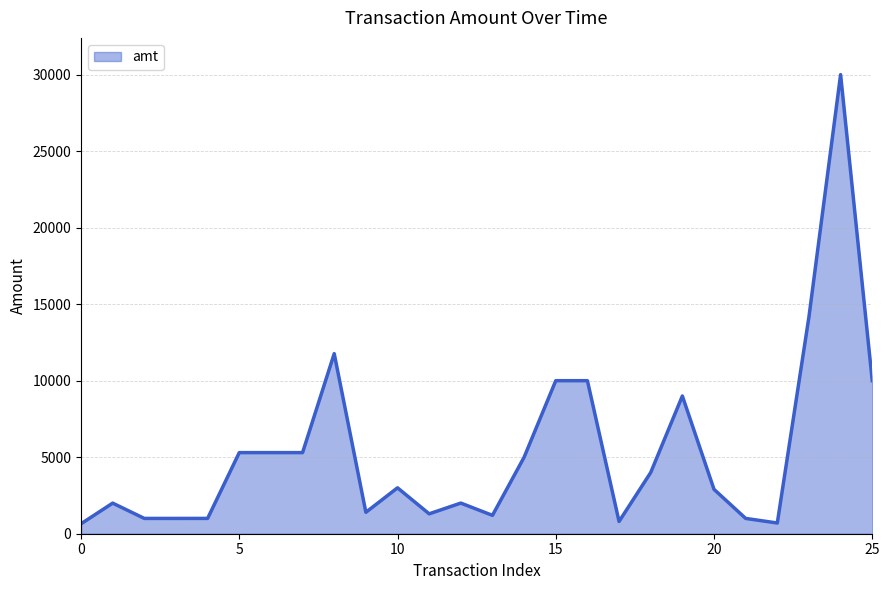

What is the minimum value shown in the chart?

650.0